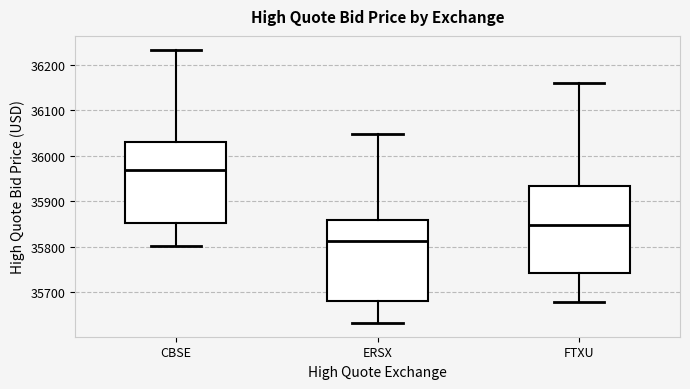

Comparing the boxes themselves (not the whiskers), which one is the tallest?

FTXU